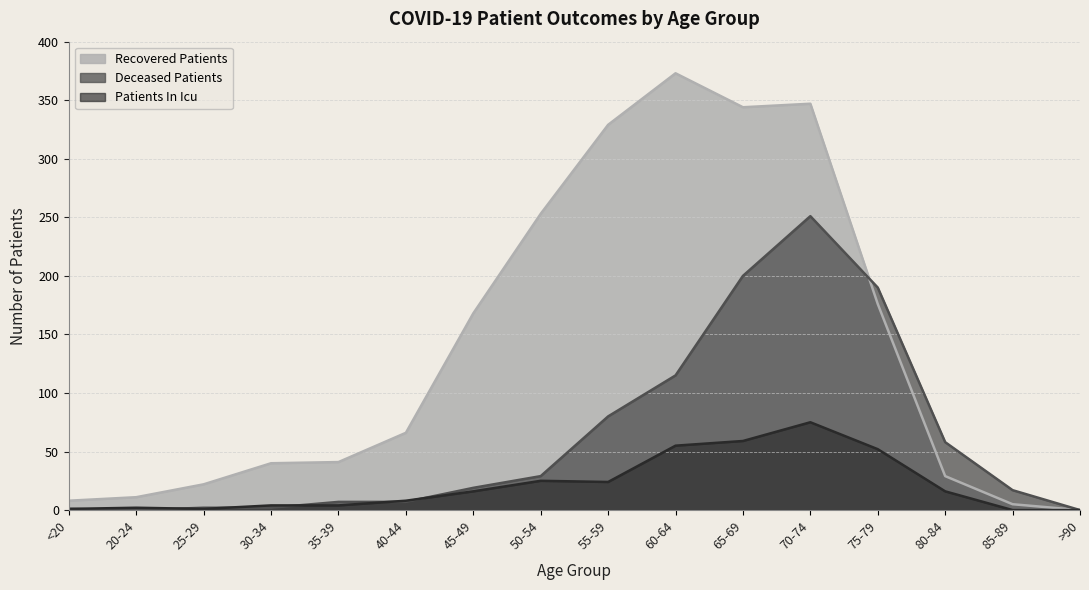

Is the value of patients_in_icu at 50-54 greater than the value of recovered_patients at <20?

Yes